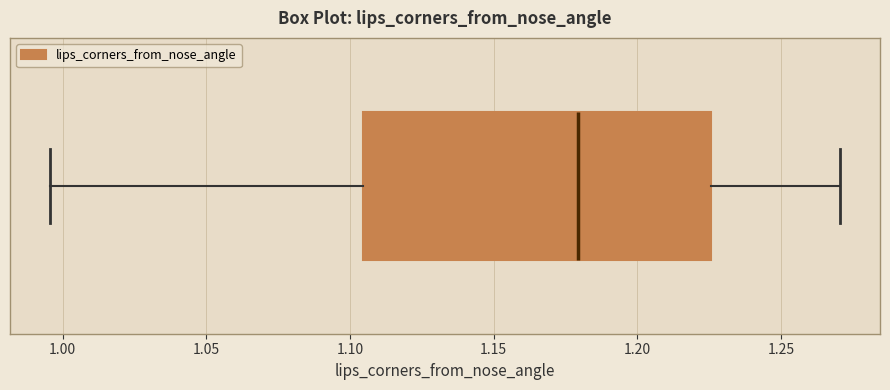

Transcribe this box plot: give where the median line is, the range the box spans, and where the two whiskers end, as read against the x-axis. The values are not printed on the chart, so give them approximately, as read against the axis.

median 1.180, box 1.105 to 1.225, whiskers 0.995 to 1.270